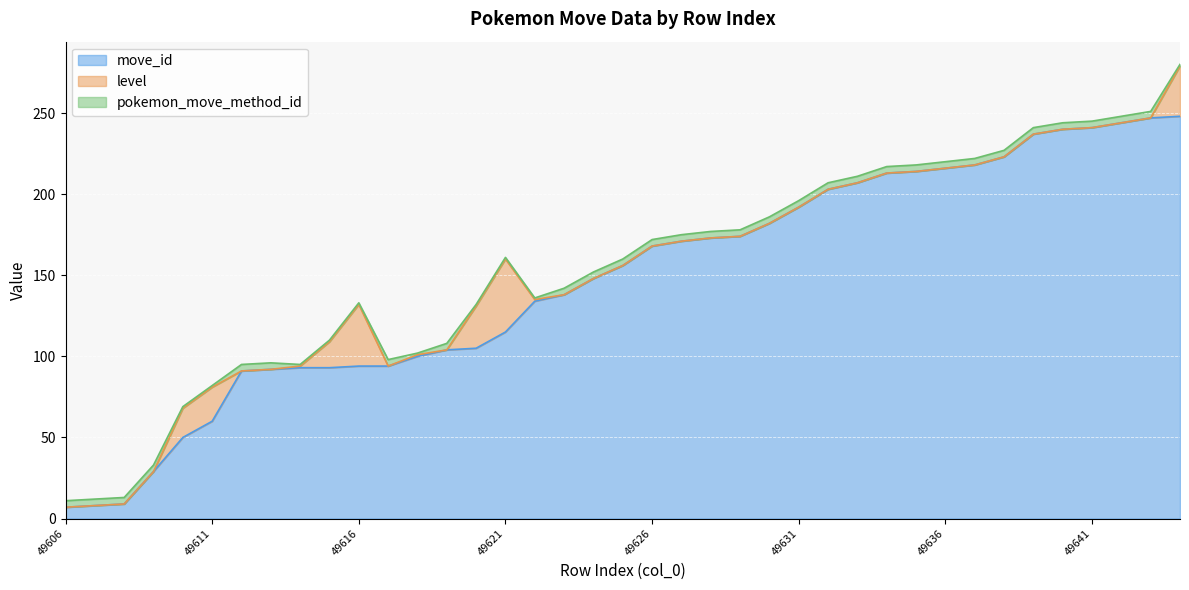

In pokemon_move_method_id, how many points are lower than both neighbors (excluding endpoints)?

1